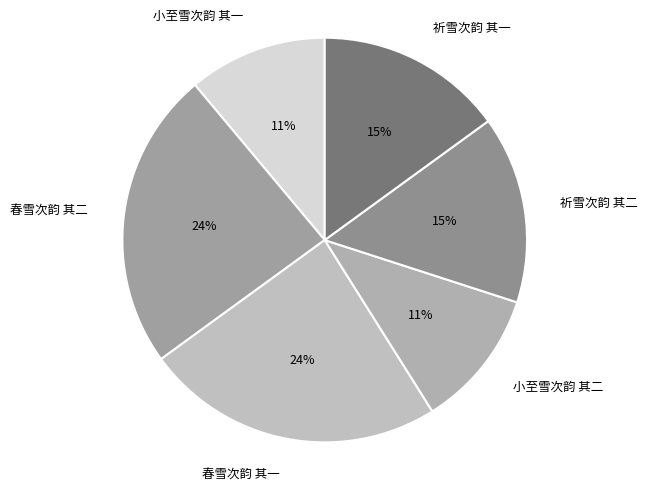

To the nearest percent, what is the average slice percentage?

17%